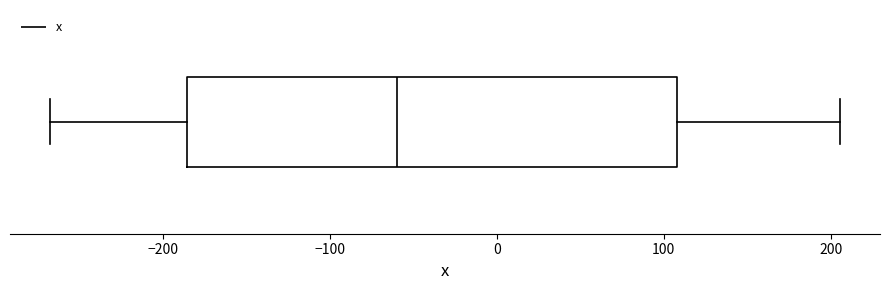

Transcribe this box plot: give where the median line is, the range the box spans, and where the two whiskers end, as read against the x-axis. The values are not printed on the chart, so give them approximately, as read against the axis.

median -60, box -190 to 110, whiskers -270 to 210